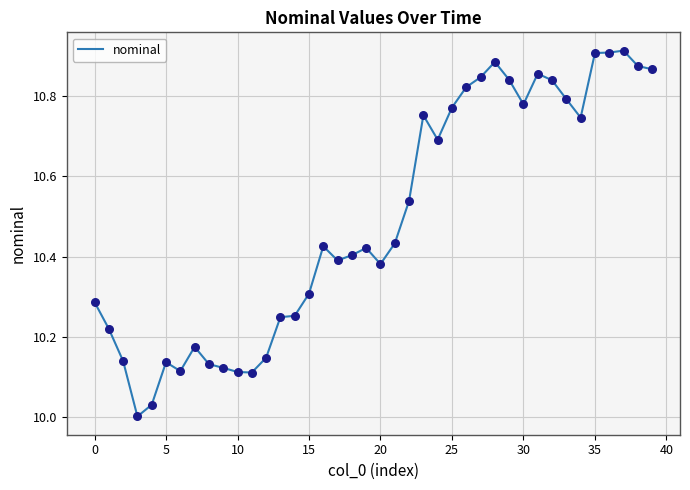

What is the difference between the maximum and minimum values?

0.9